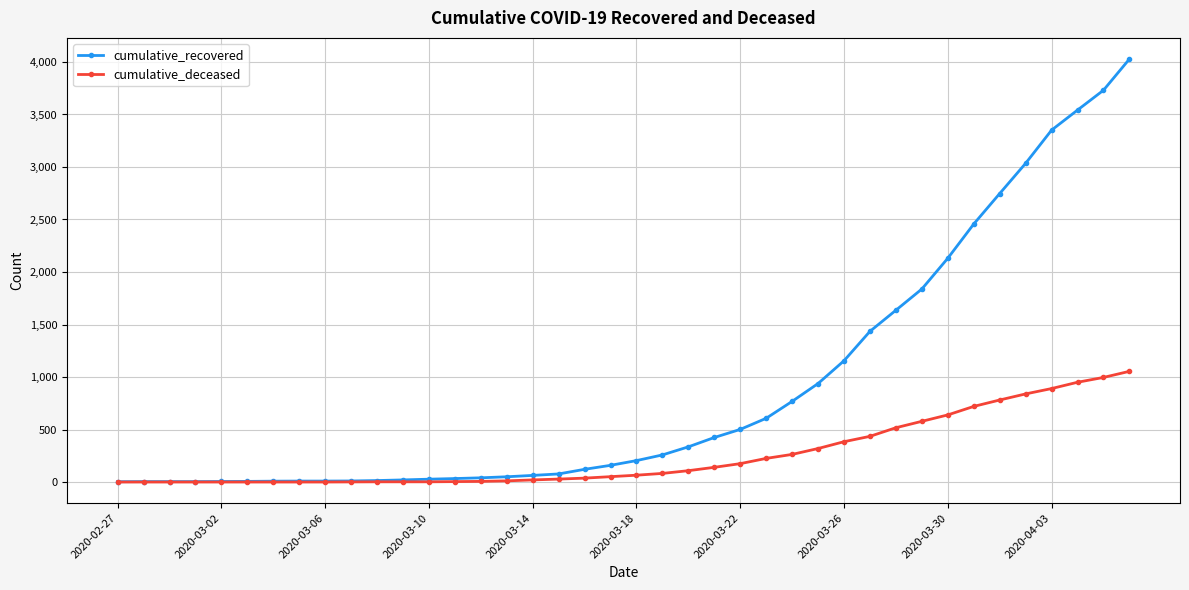

Which series has the largest total across all categories?

cumulative_recovered